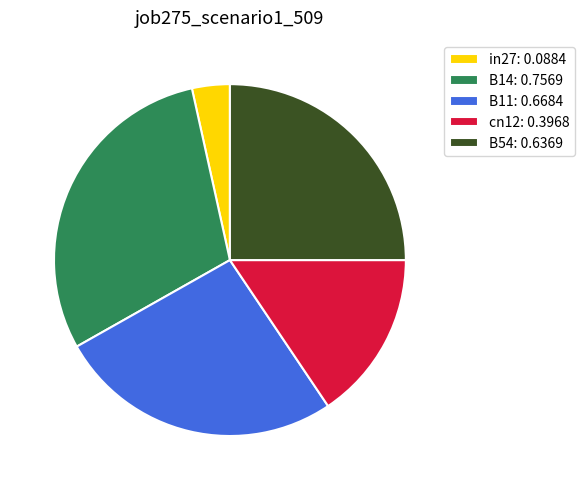

Is the sum of B14 and cn12 greater than half?

No